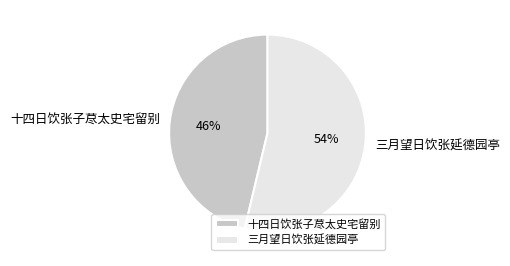

To the nearest percent, what is the combined percentage of 三月望日饮张延德园亭 and 十四日饮张子荩太史宅留别?

100%